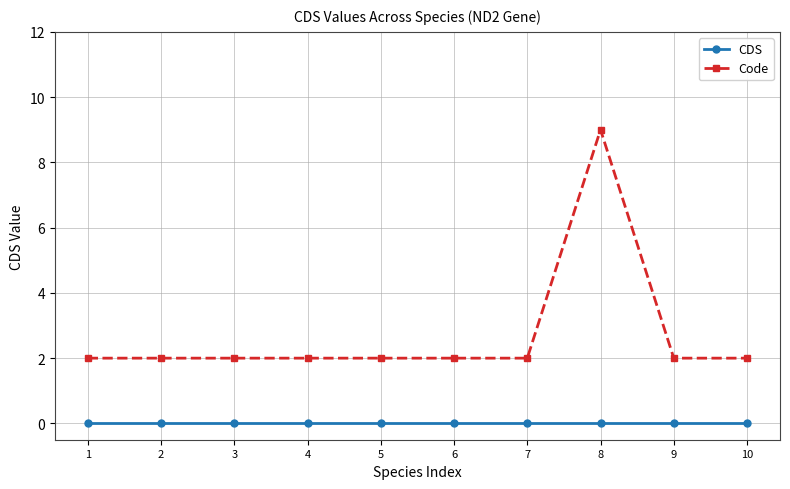

Reading left to right, list all the values displayed in this chart.

CDS: 1=0	2=0	3=0	4=0	5=0	6=0	7=0	8=0	9=0	10=0
Code: 1=2	2=2	3=2	4=2	5=2	6=2	7=2	8=9	9=2	10=2